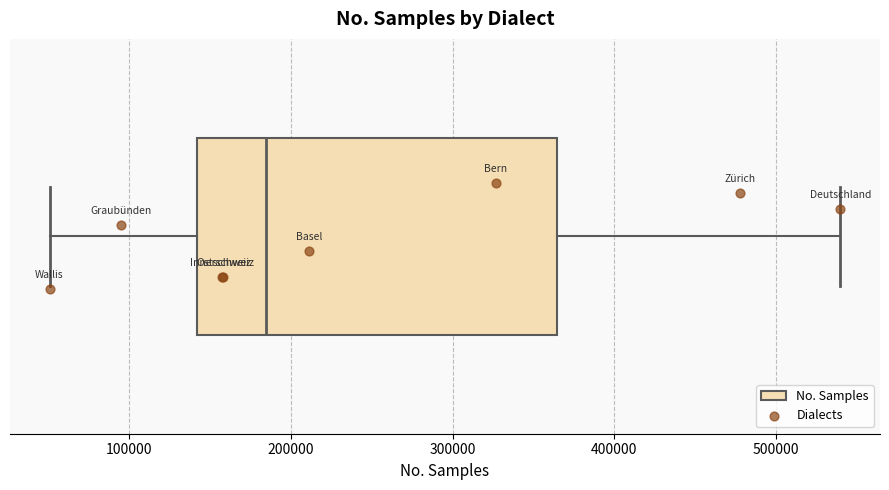

Transcribe this box plot: give where the median line is, the range the box spans, and where the two whiskers end, as read against the x-axis. The values are not printed on the chart, so give them approximately, as read against the axis.

median 180000, box 140000 to 360000, whiskers 50000 to 540000